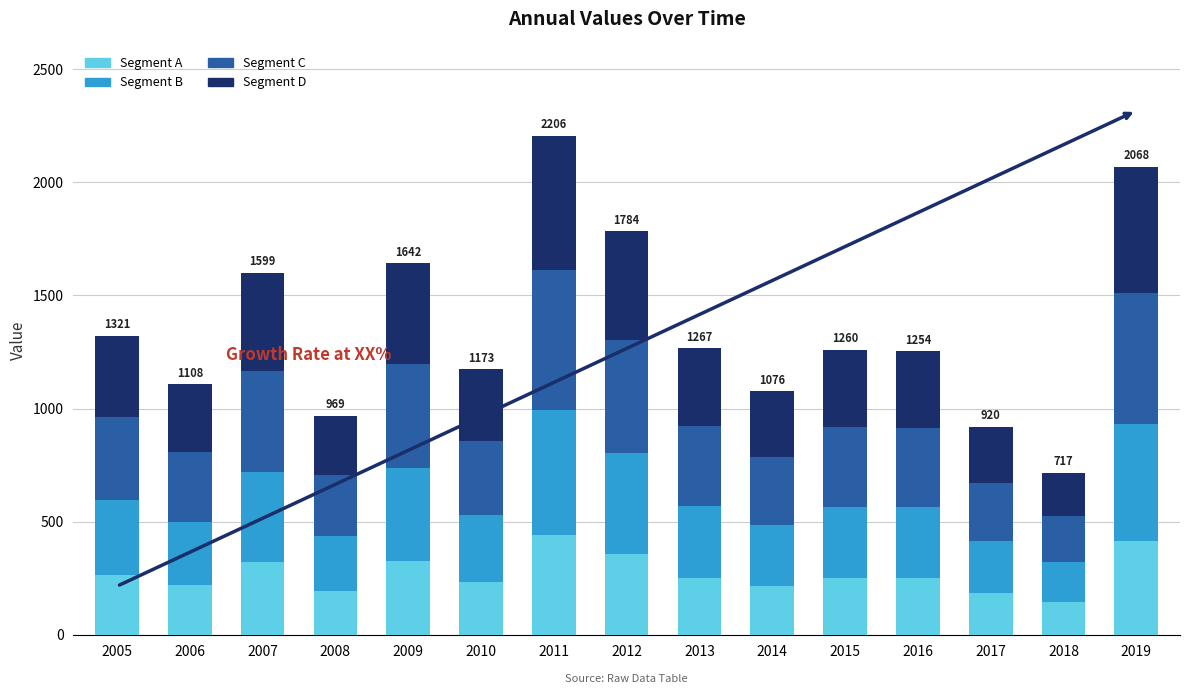

The value of Segment A at 2008 is 77.0. True or false?

False